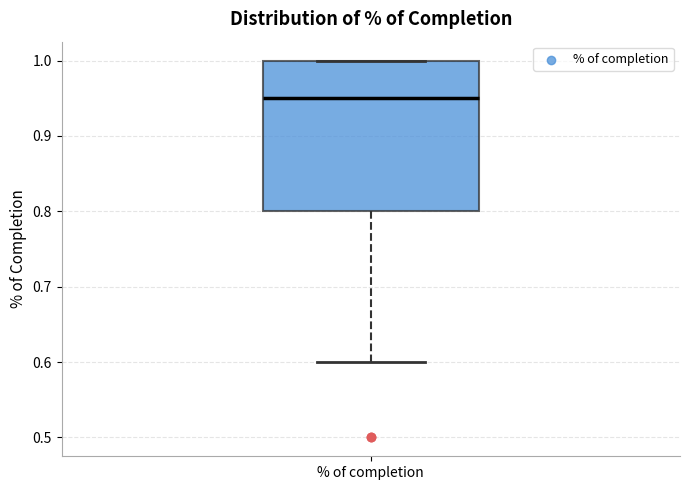

Transcribe this box plot: give where the median line is, the range the box spans, and where the two whiskers end, as read against the y-axis. The values are not printed on the chart, so give them approximately, as read against the axis.

median 0.95, box 0.80 to 1.00, whiskers 0.60 to 1.00